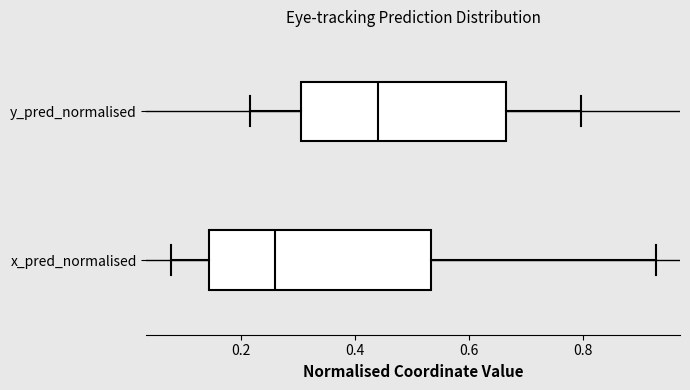

Which box is the widest, from its left edge to its right edge?

x_pred_normalised